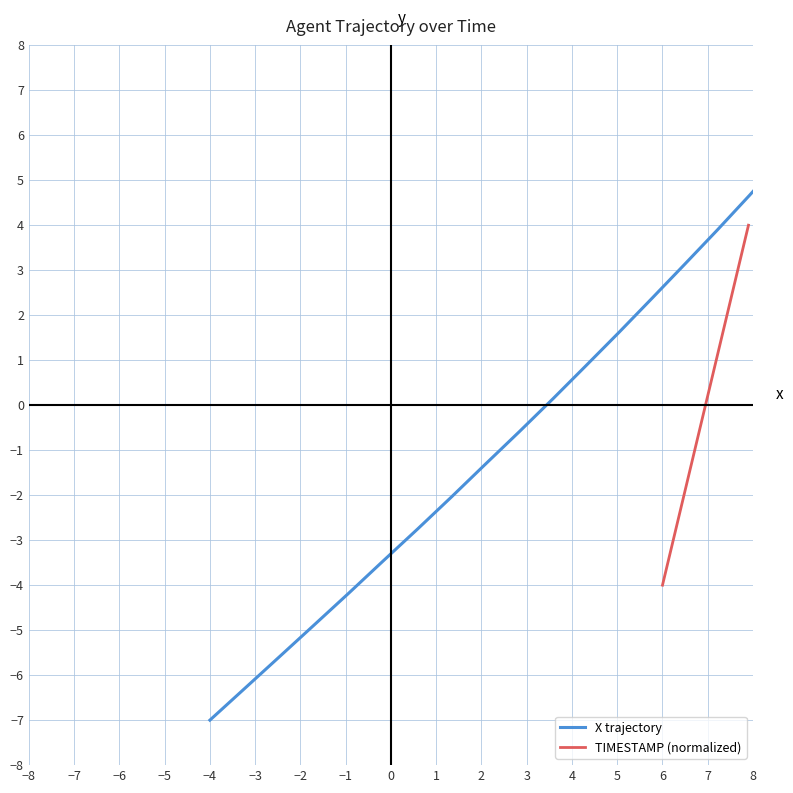

Which series has the widest spread of values?

X trajectory